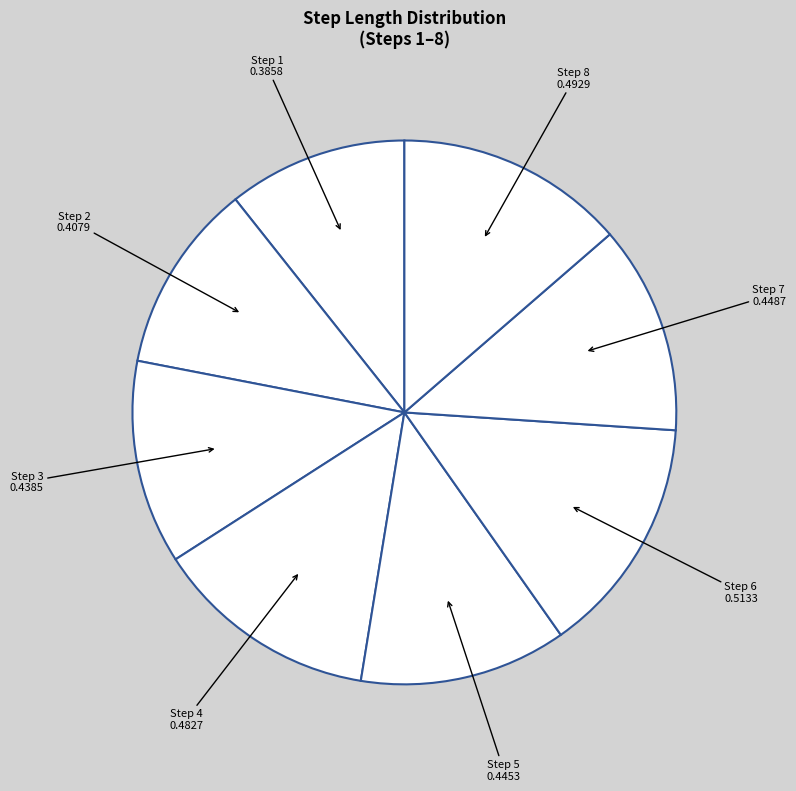

Rank the categories by value from highest to lowest.

6, 8, 4, 7, 5, 3, 2, 1